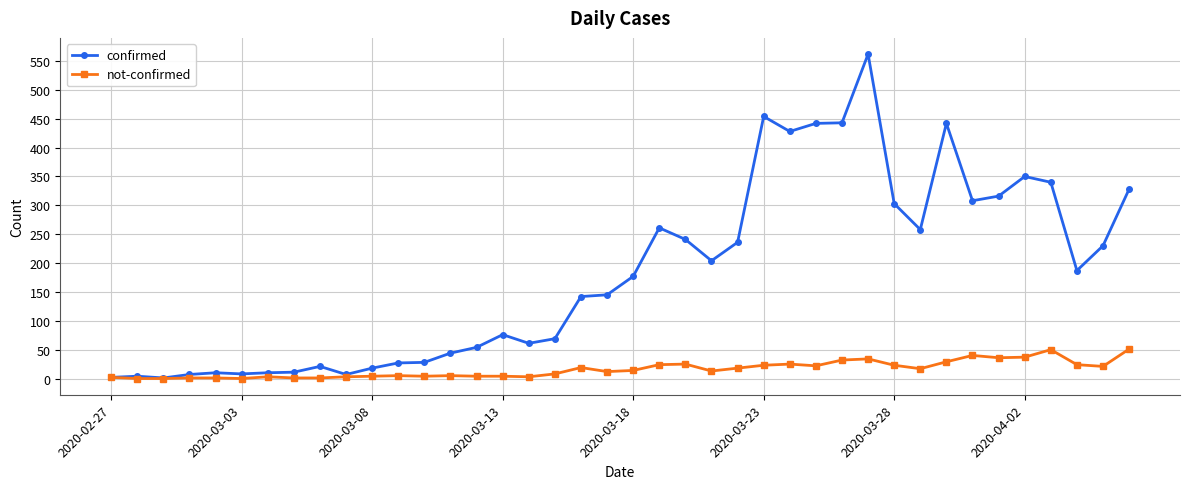

How many lines are shown in the chart?

2